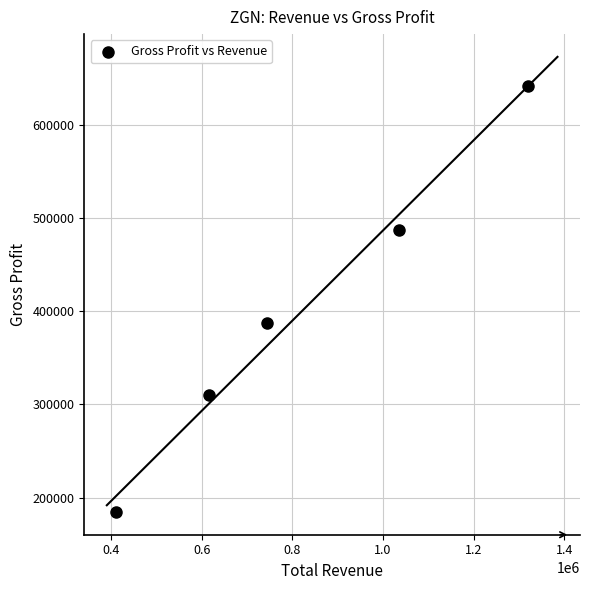

What is the average Y value?

402220